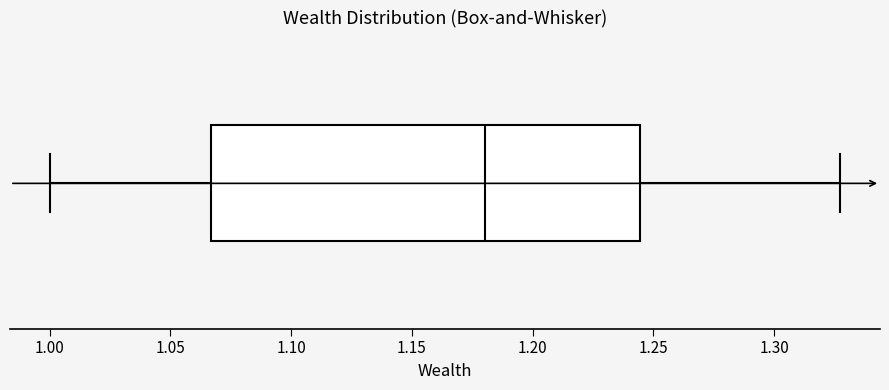

Read this box plot against the x-axis: the position of the median line, the range covered by the box, and the ends of both whiskers. The values are not printed on the chart, so give them approximately, as read against the axis.

median 1.180, box 1.065 to 1.245, whiskers 1.000 to 1.325